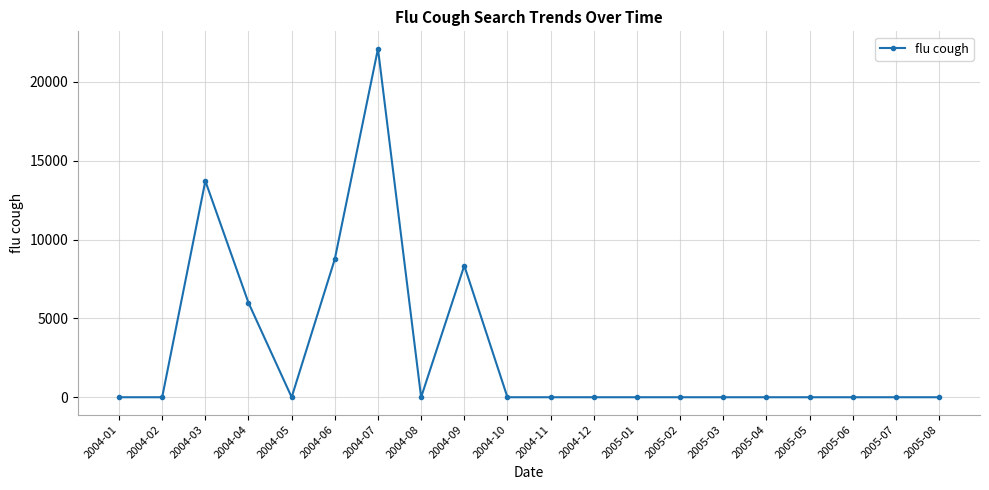

Does the chart have visible grid lines?

Yes